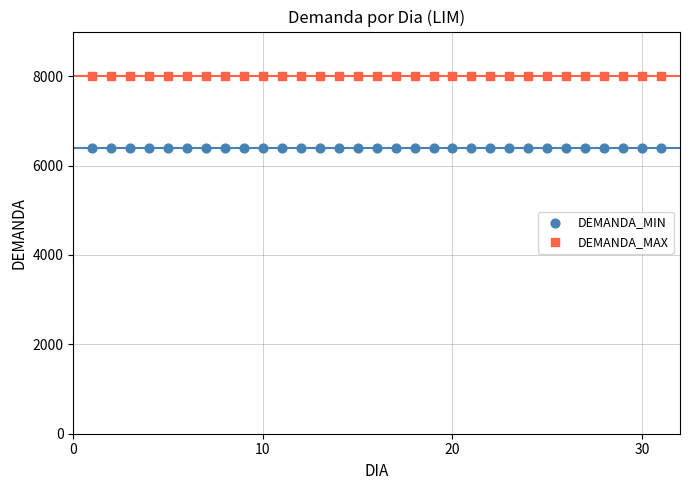

Which series reaches the minimum Y coordinate?

DEMANDA_MIN